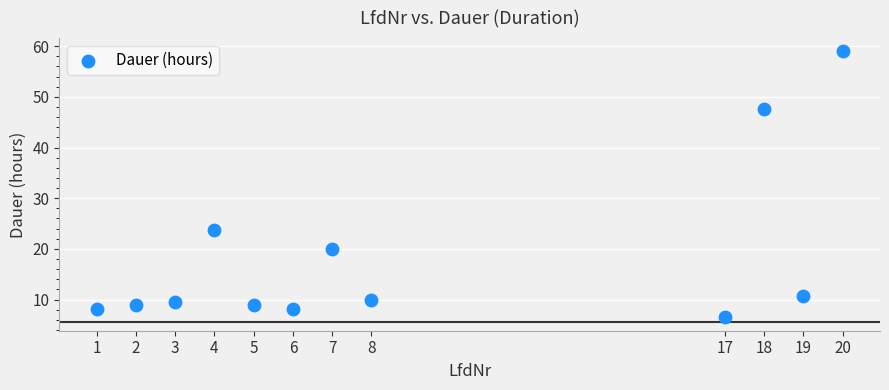

What Y value in the scatter plot is closest to 32?

23.7